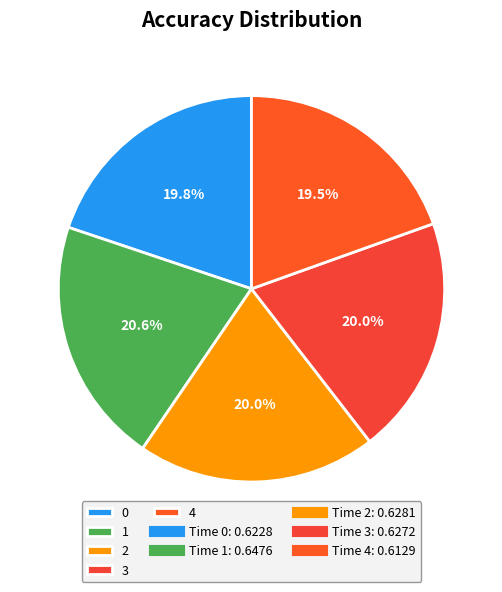

Does 2 account for over 50% of the chart?

No